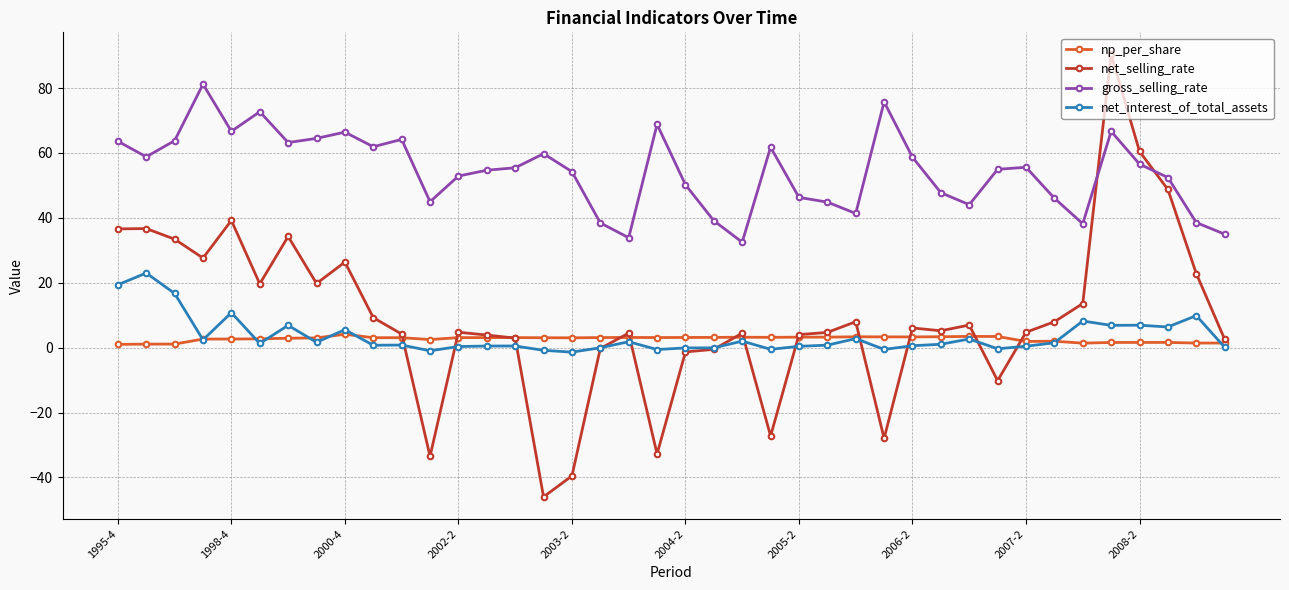

Which series has the largest range (max minus min)?

net_selling_rate